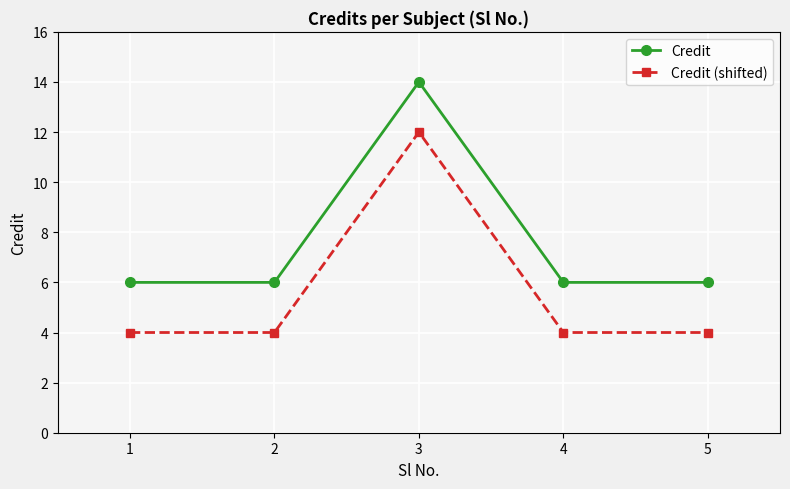

True or false: Credit (shifted) and Credit intersect in this chart.

False